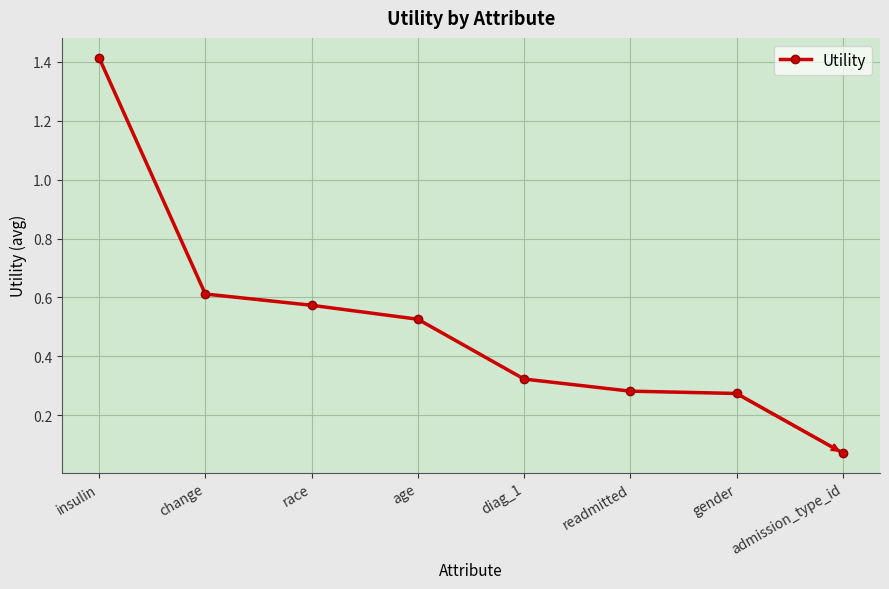

What position from the right is race?

6